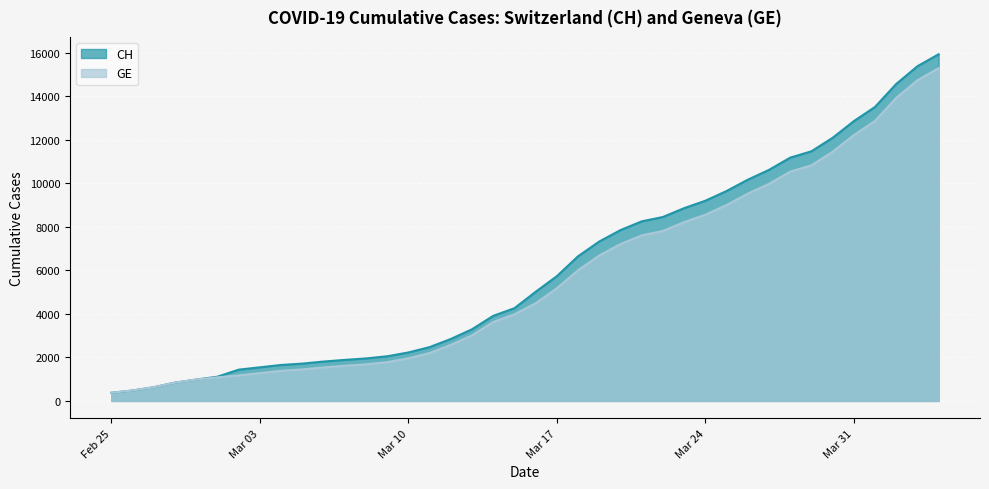

What position from the left is 2020-03-15?

20